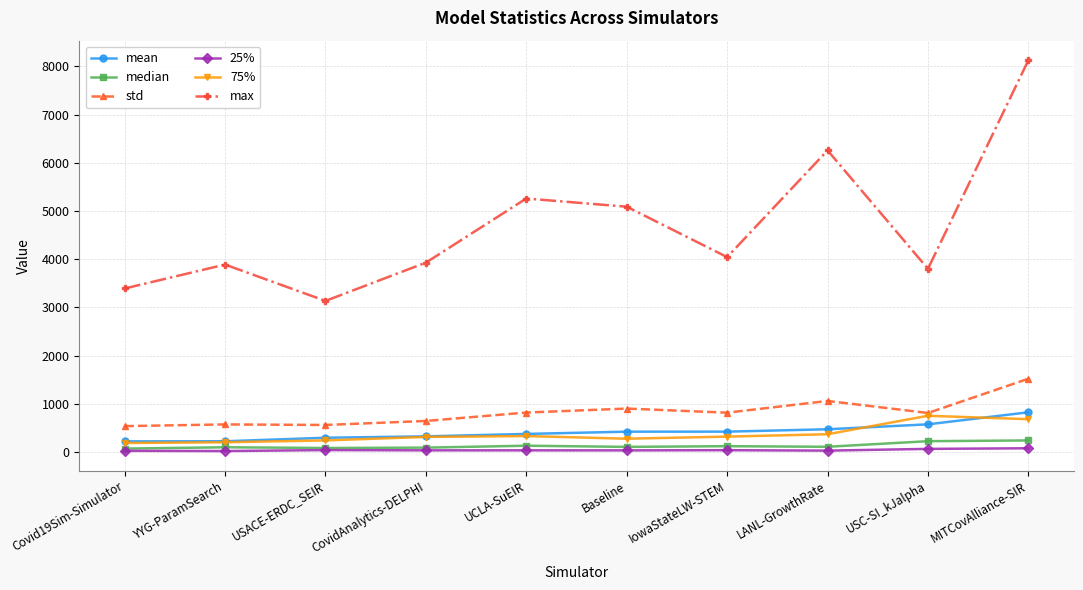

At which category is the sum across all series the highest?

MITCovAlliance-SIR